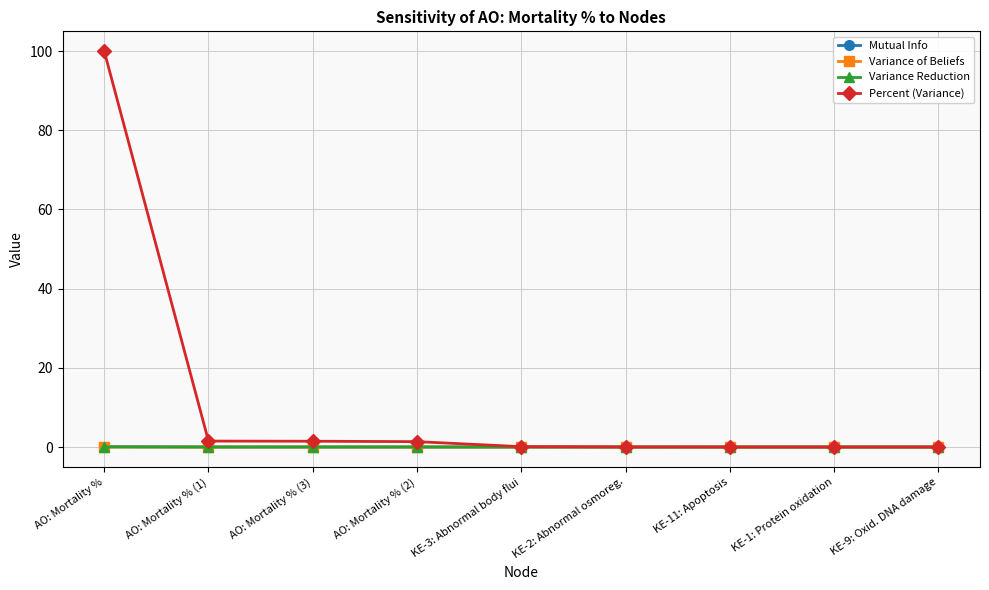

What is the label of the 2nd point from the right?

KE-1: Protein oxidation